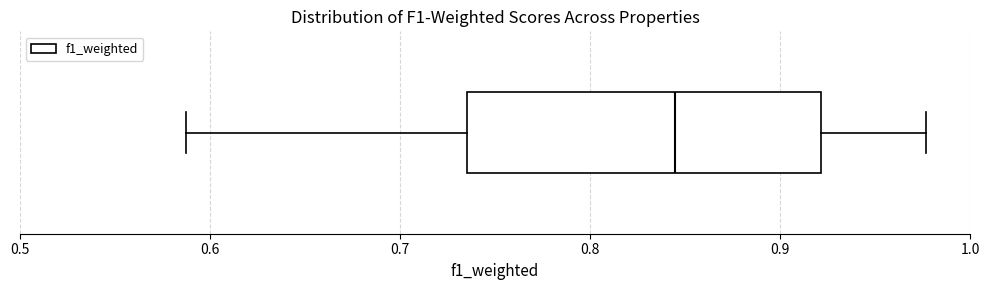

Where does the median line of the box sit on the x-axis? The values are not printed on the chart, so give them approximately, as read against the axis.

0.84